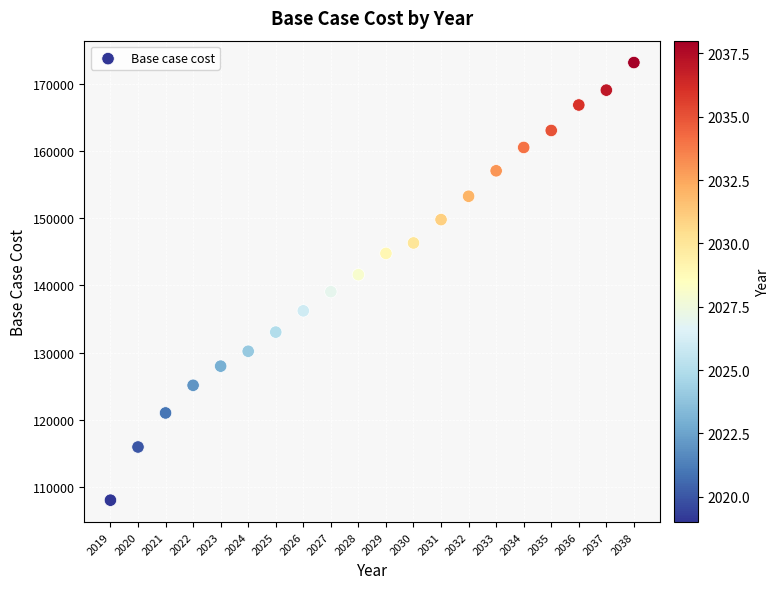

What is the range of X values (max minus min)?

19.0